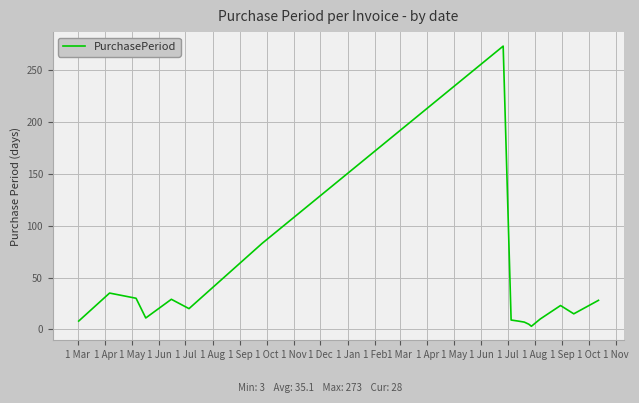

What is the maximum value shown in the chart?

273